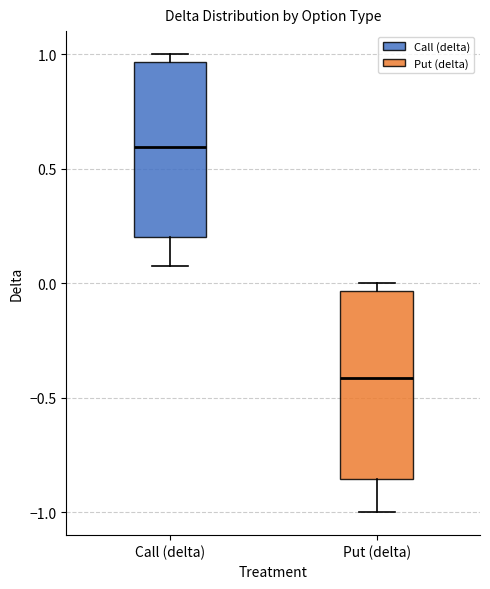

Reading left to right, transcribe this box plot: for each box, give where its median line is, the range the box spans, and where its two whiskers end, as read against the y-axis. The values are not printed on the chart, so give them approximately, as read against the axis.

Call (delta): median 0.60, box 0.20 to 0.95, whiskers 0.05 to 1.00
Put (delta): median -0.40, box -0.85 to -0.05, whiskers -1.00 to 0.00